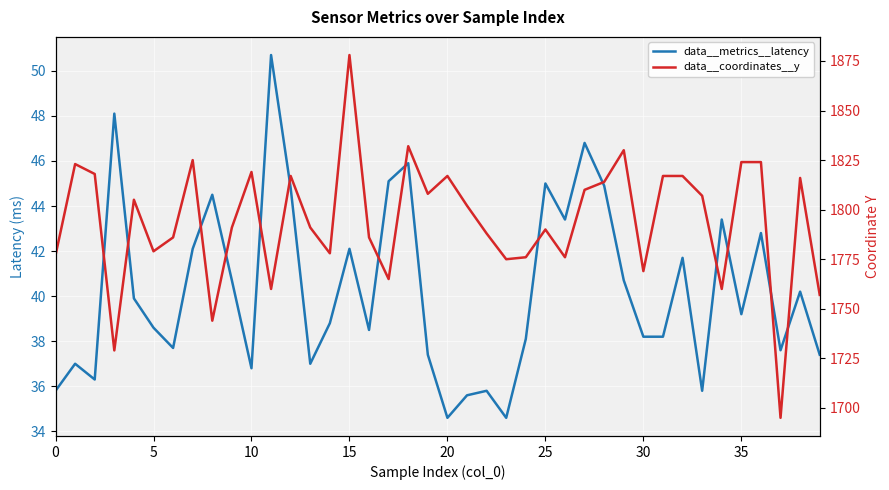

List the series in order of their overall mean, lowest first.

data__metrics__latency, data__coordinates__y